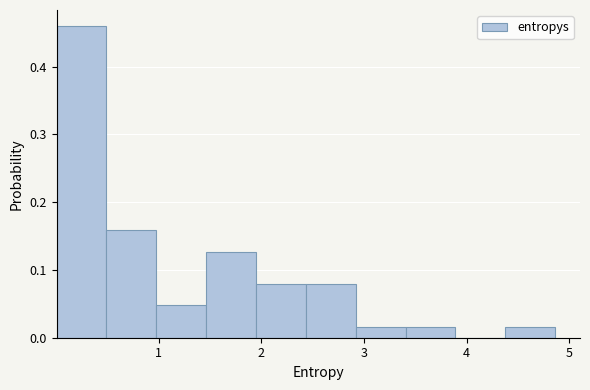

Reading left to right, transcribe this chart: for each bar, give the range it covers on the x-axis and its height. Neither the bar edges nor the heights are printed on the chart, so give them approximately, as read against the axes.

0.0 to 0.5: 0.46
0.5 to 1.0: 0.16
1.0 to 1.5: 0.05
1.5 to 1.9: 0.13
1.9 to 2.4: 0.08
2.4 to 2.9: 0.08
2.9 to 3.4: 0.02
3.4 to 3.9: 0.02
3.9 to 4.4: 0
4.4 to 4.9: 0.02